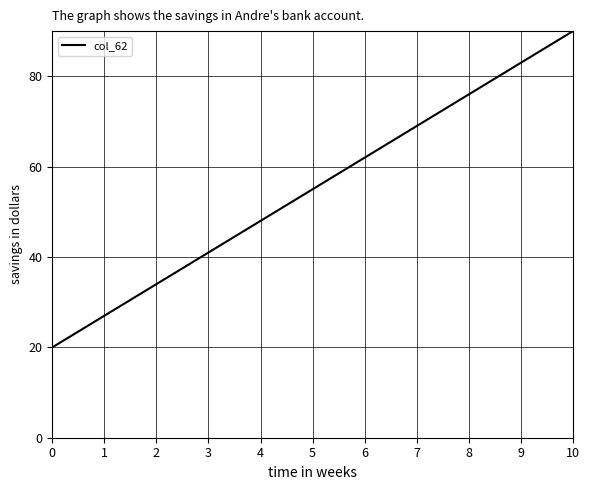

True or false: the data shows 83 at 9.

True